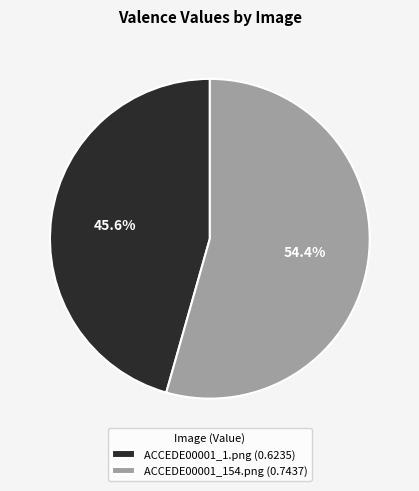

What percentage is the ACCEDE00001_154.png slice, to the nearest percent?

54%